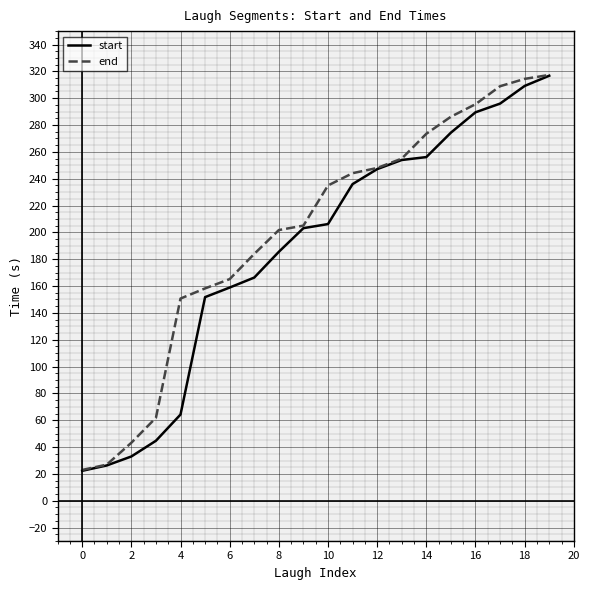

What is the lowest value of the end series?

23.0